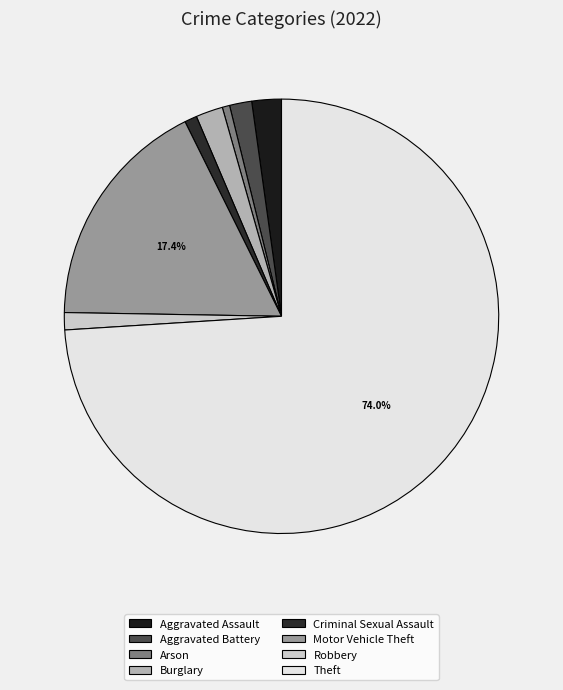

Count the number of slices in the pie.

8